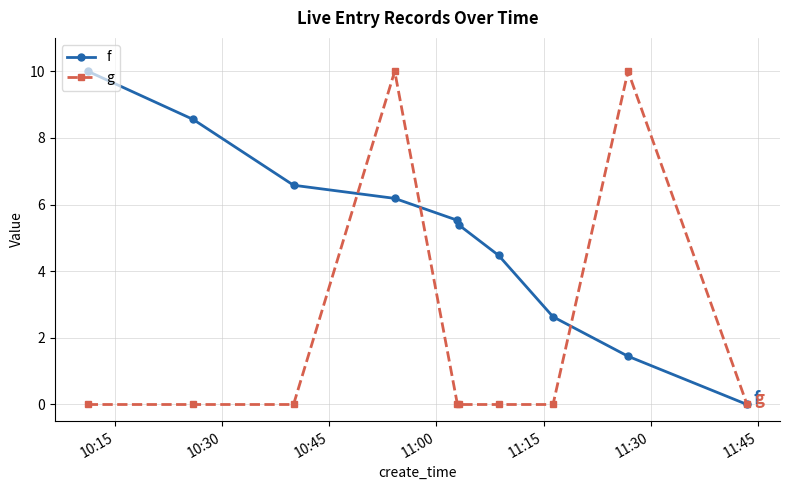

How many data points does each series have?

10